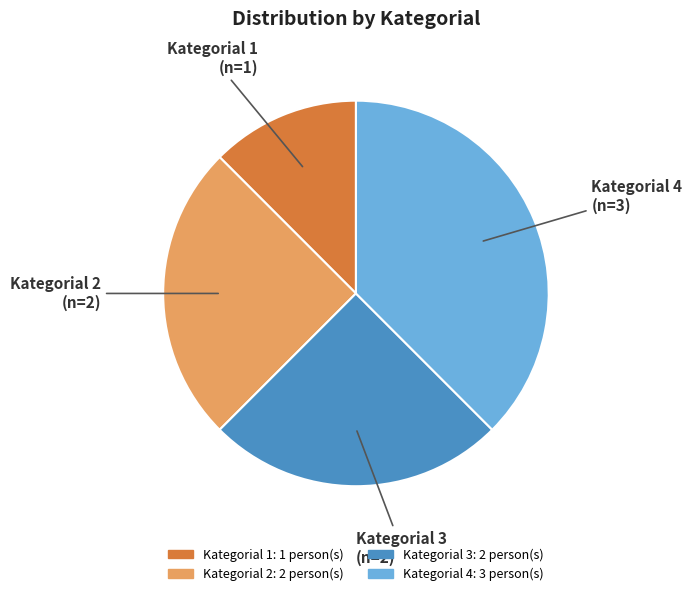

Does Kategorial 1 account for over 50% of the chart?

No